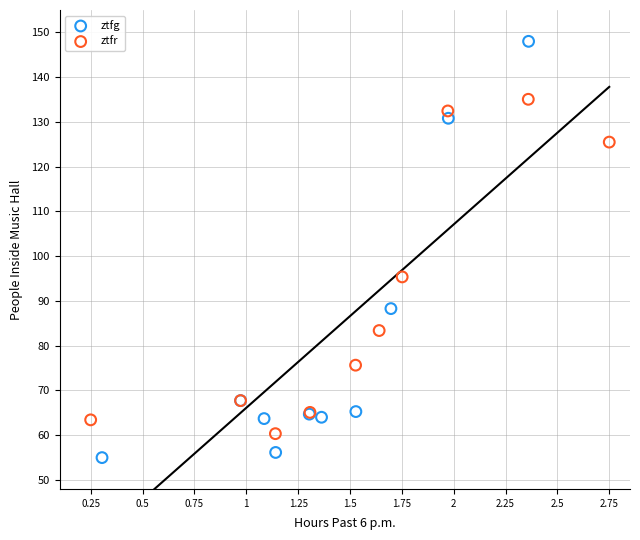

Which series has the widest spread of Y values?

ztfg